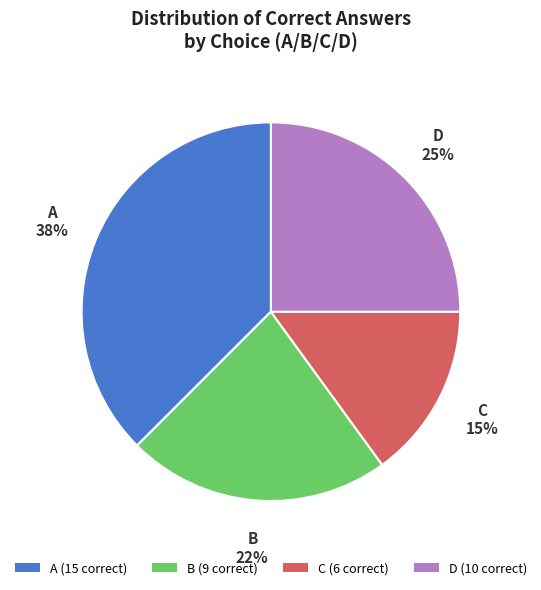

Does any single category account for the majority?

No